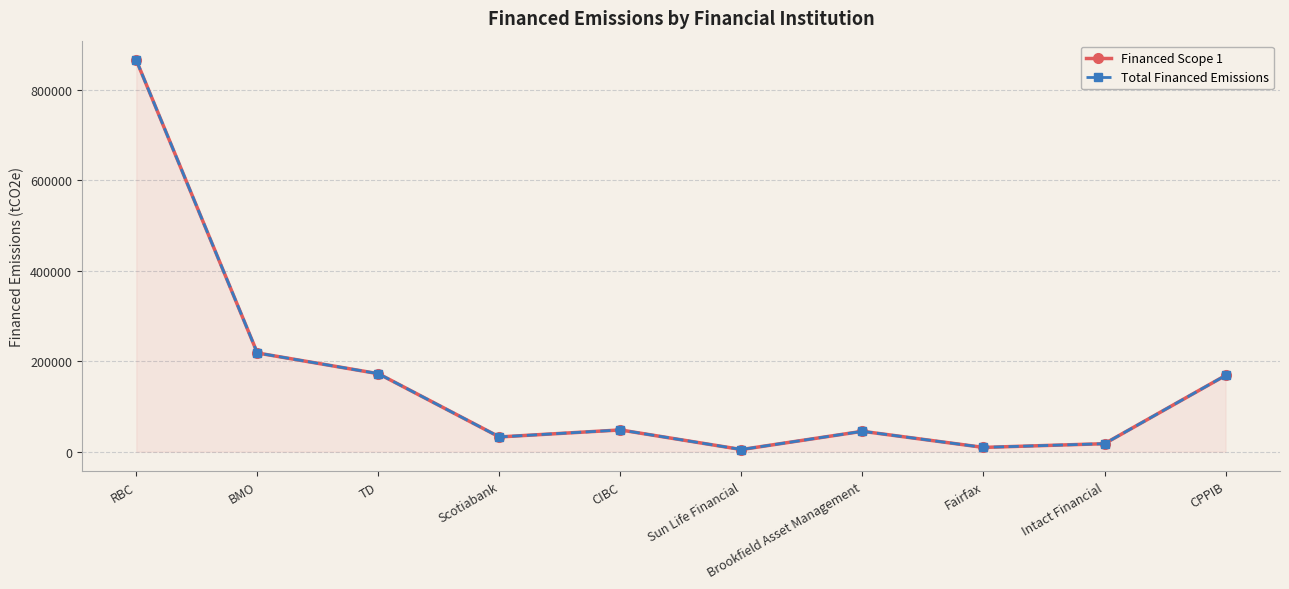

True or false: Financed Scope 1 has a value of 296064.1 at RBC.

False